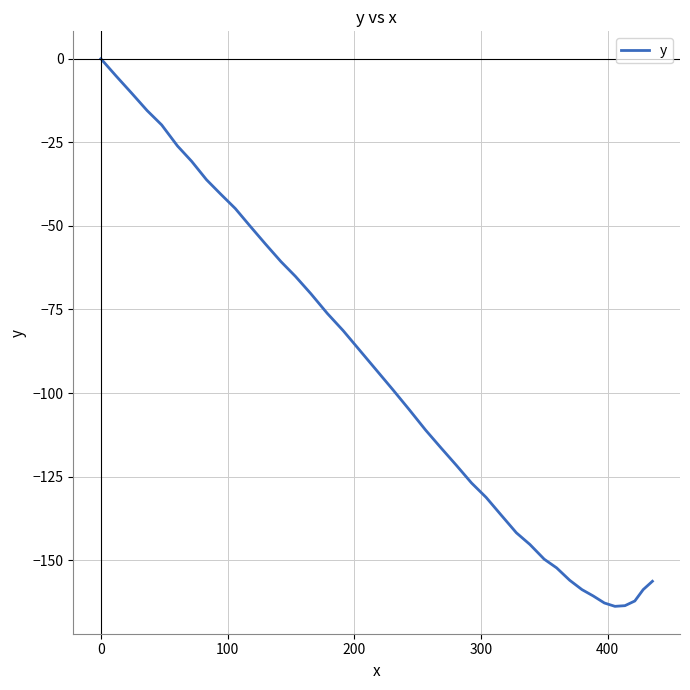

What is the value of the 6th point from the left?

-26.1